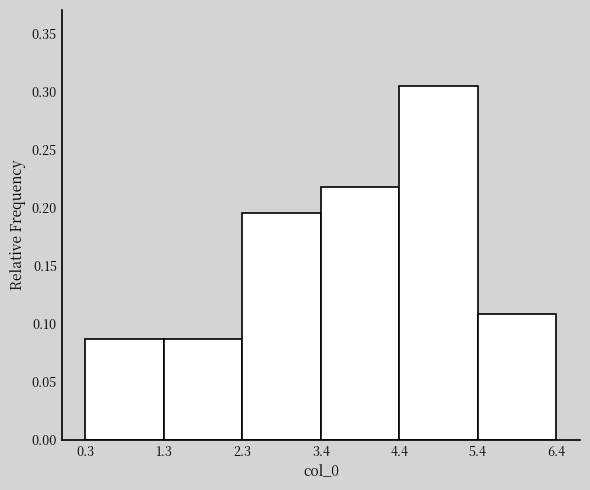

Reading left to right, list every bar in this chart as the range it spans on the x-axis followed by its height. The values are not printed on the chart, so give them approximately, as read against the axis.

0.3 to 1.3: 0.085
1.3 to 2.3: 0.085
2.3 to 3.4: 0.195
3.4 to 4.4: 0.215
4.4 to 5.4: 0.305
5.4 to 6.4: 0.110